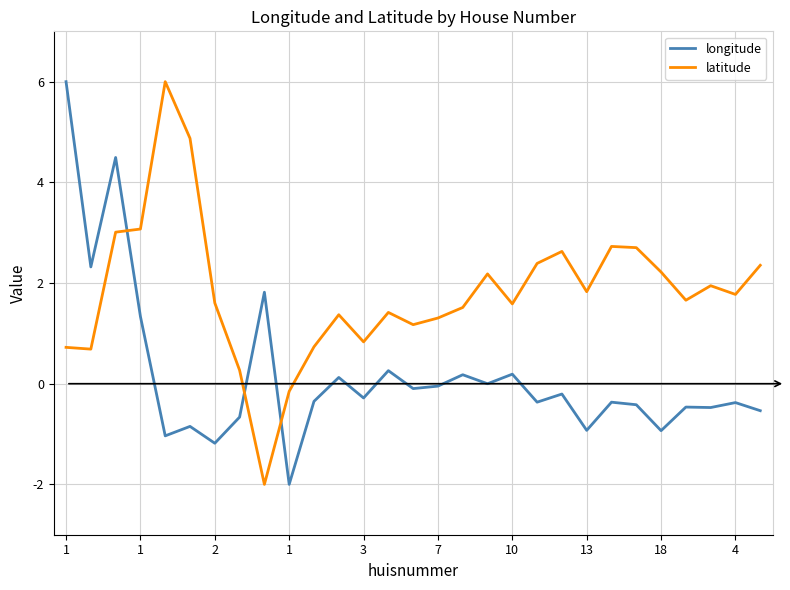

What is the difference between the maximum and minimum values in the latitude series?

8.0